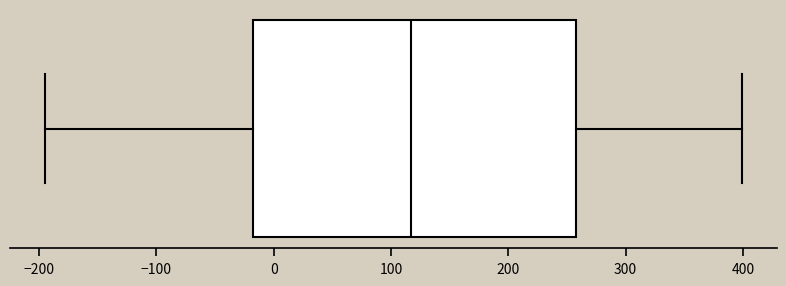

Read this box plot against the x-axis: the position of the median line, the range covered by the box, and the ends of both whiskers. The values are not printed on the chart, so give them approximately, as read against the axis.

median 120, box -20 to 260, whiskers -200 to 400